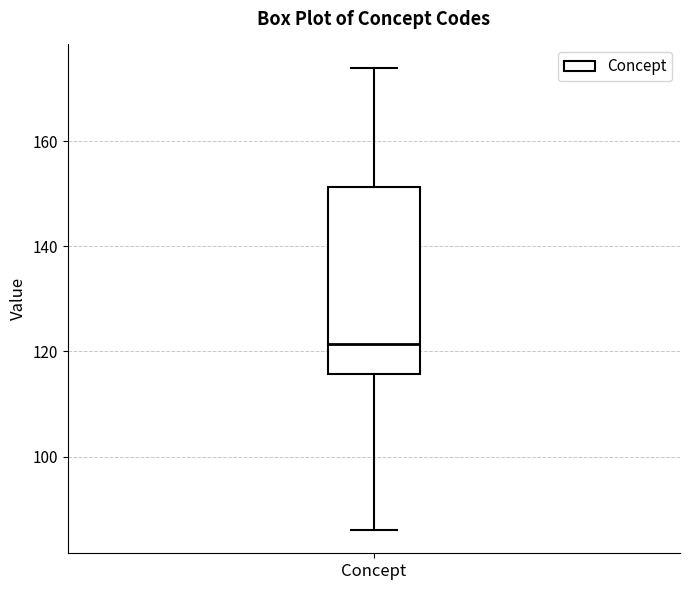

Where does the lower whisker of the box for Concept end on the y-axis? The values are not printed on the chart, so give them approximately, as read against the axis.

86